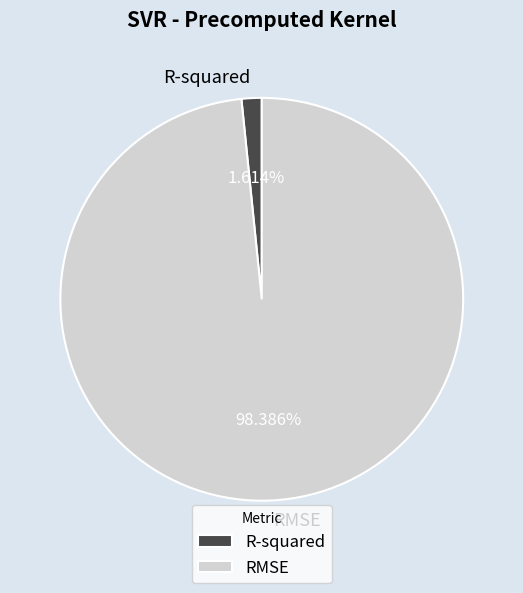

Which category has the biggest portion of the pie?

RMSE